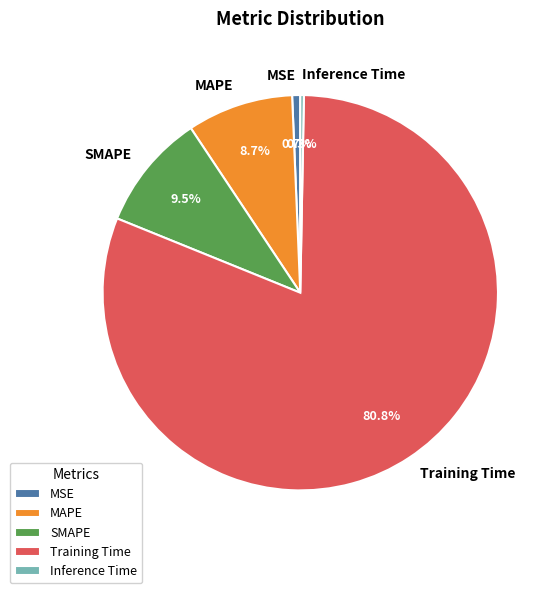

Which category has the biggest portion of the pie?

Training Time